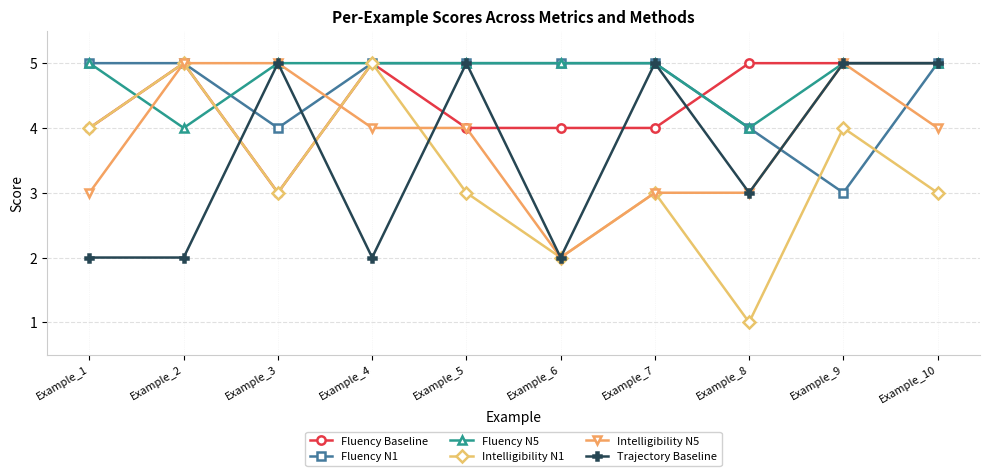

Which series has the largest range (max minus min)?

Intelligibility N1